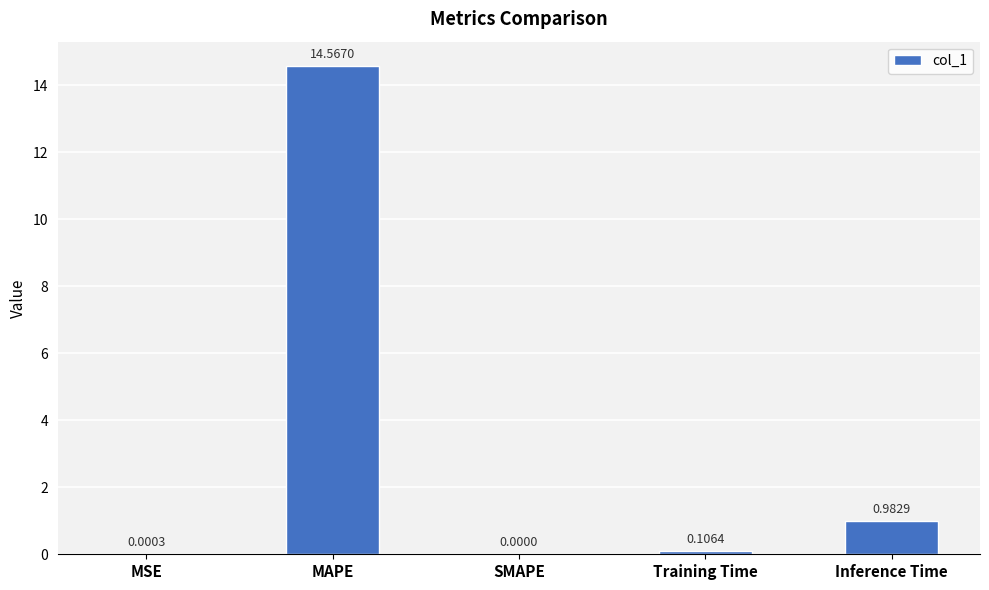

Where is the data nearest to the value 7?

Inference Time